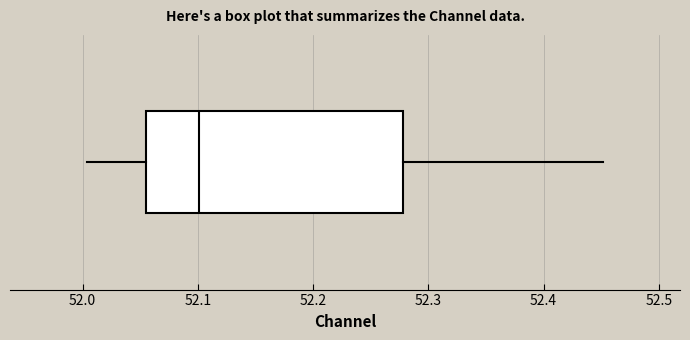

Where is the left edge of the box on the x-axis? The values are not printed on the chart, so give them approximately, as read against the axis.

52.05